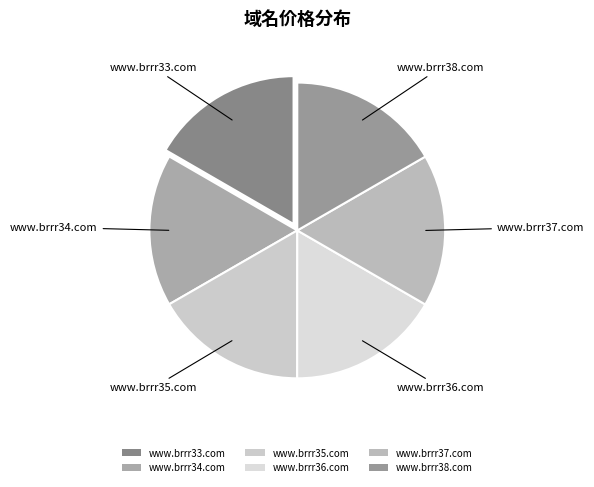

Is the sum of www.brrr37.com and www.brrr34.com greater than half?

No